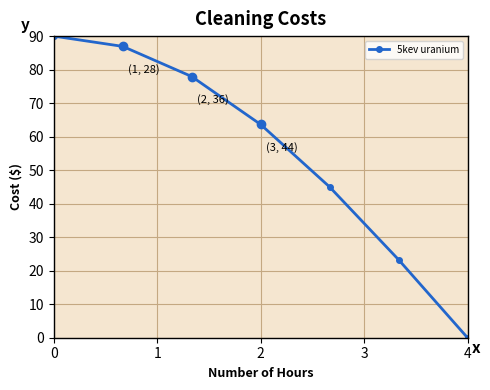

What is the difference between the maximum and minimum values?

90.0